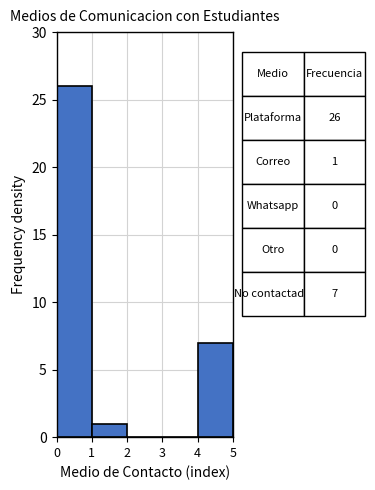

Which range on the x-axis has the tallest bar?

0 to 1